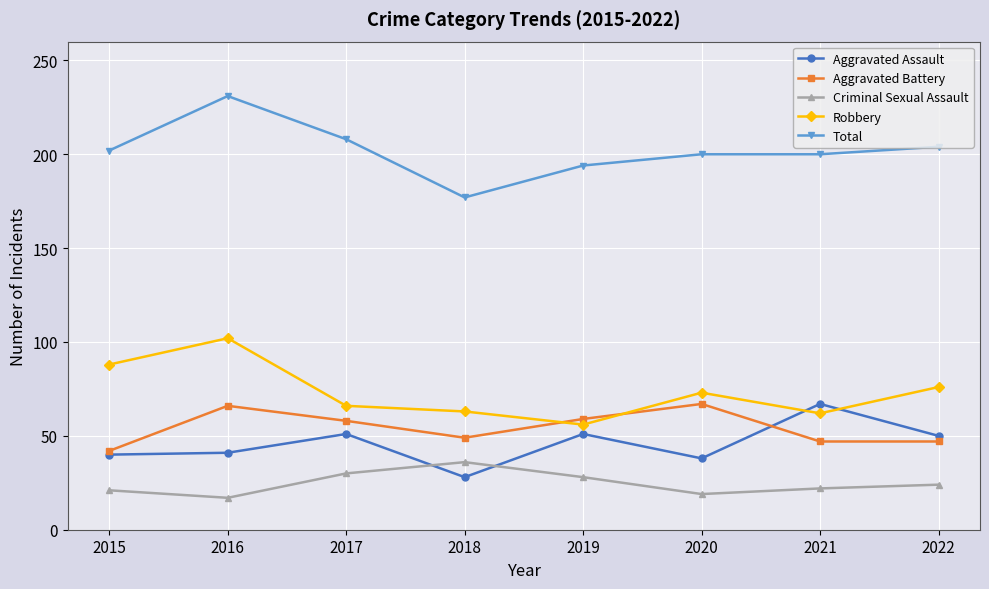

True or false: Criminal Sexual Assault and Robbery cross at least once.

False